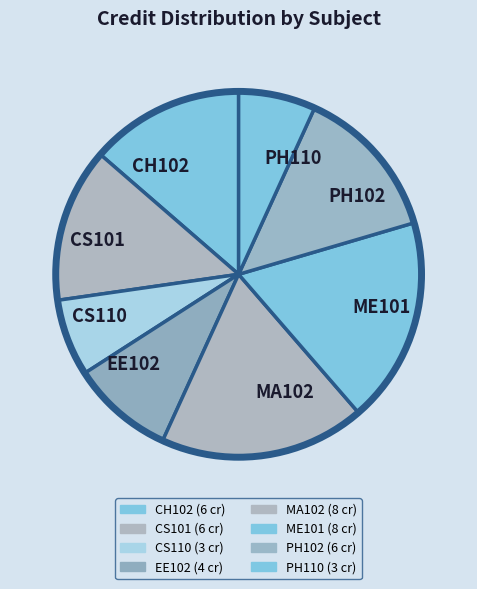

Does any single category account for the majority?

No